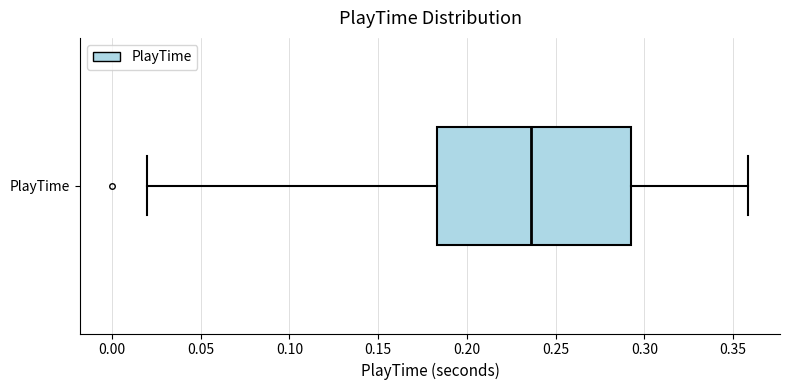

Where does the right whisker of the box for PlayTime end on the x-axis? The values are not printed on the chart, so give them approximately, as read against the axis.

0.360